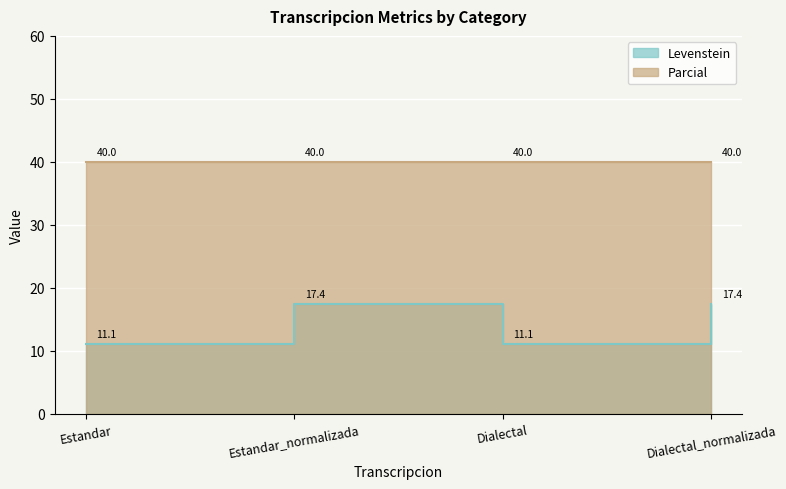

The value at Dialectal is 6.6. True or false?

False